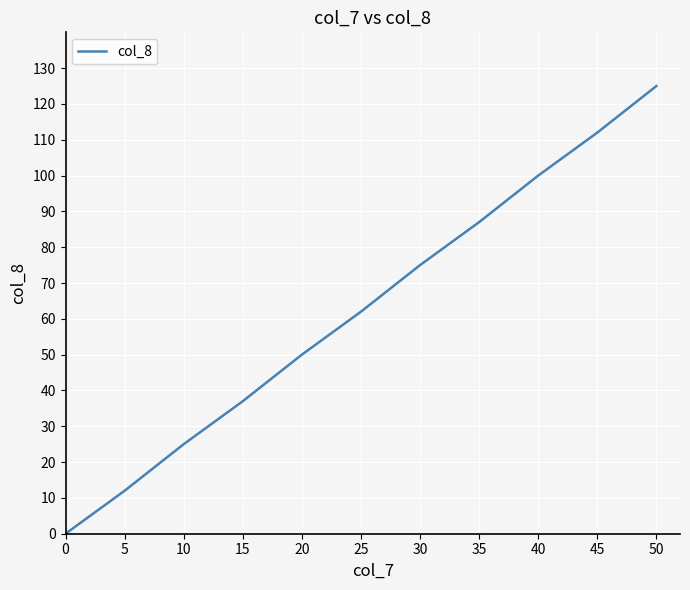

What is the difference between the second highest and second lowest values?

100